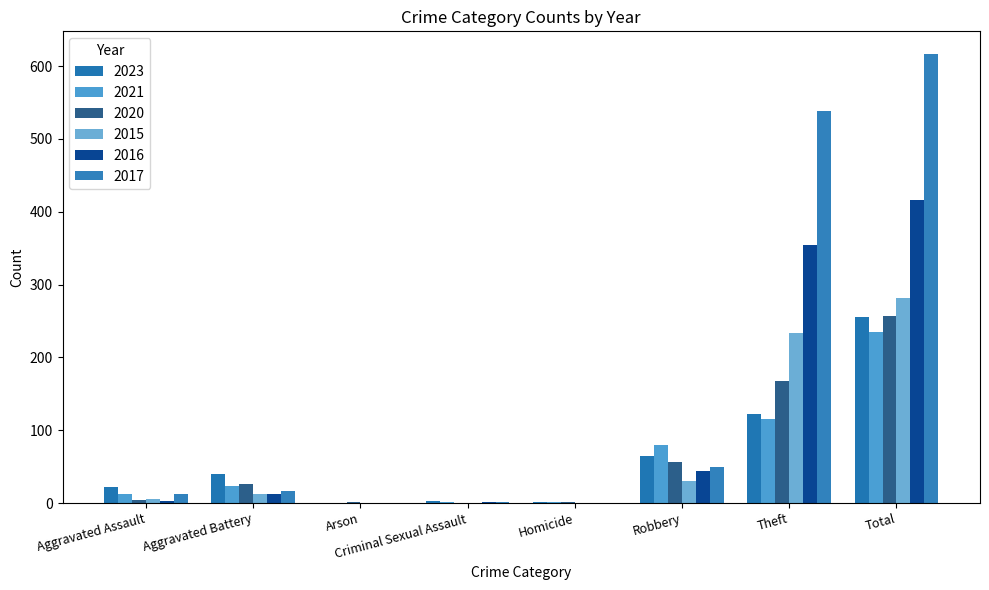

Reading left to right, transcribe all the data shown in this chart.

2023: Aggravated Assault=22	Aggravated Battery=40	Arson=0	Criminal Sexual Assault=3	Homicide=2	Robbery=64	Theft=122	Total=255
2021: Aggravated Assault=13	Aggravated Battery=23	Arson=0	Criminal Sexual Assault=2	Homicide=1	Robbery=80	Theft=116	Total=235
2020: Aggravated Assault=4	Aggravated Battery=26	Arson=1	Criminal Sexual Assault=0	Homicide=1	Robbery=57	Theft=168	Total=257
2015: Aggravated Assault=6	Aggravated Battery=13	Arson=0	Criminal Sexual Assault=0	Homicide=0	Robbery=30	Theft=233	Total=282
2016: Aggravated Assault=3	Aggravated Battery=13	Arson=0	Criminal Sexual Assault=2	Homicide=0	Robbery=44	Theft=354	Total=416
2017: Aggravated Assault=12	Aggravated Battery=17	Arson=0	Criminal Sexual Assault=1	Homicide=0	Robbery=49	Theft=538	Total=617